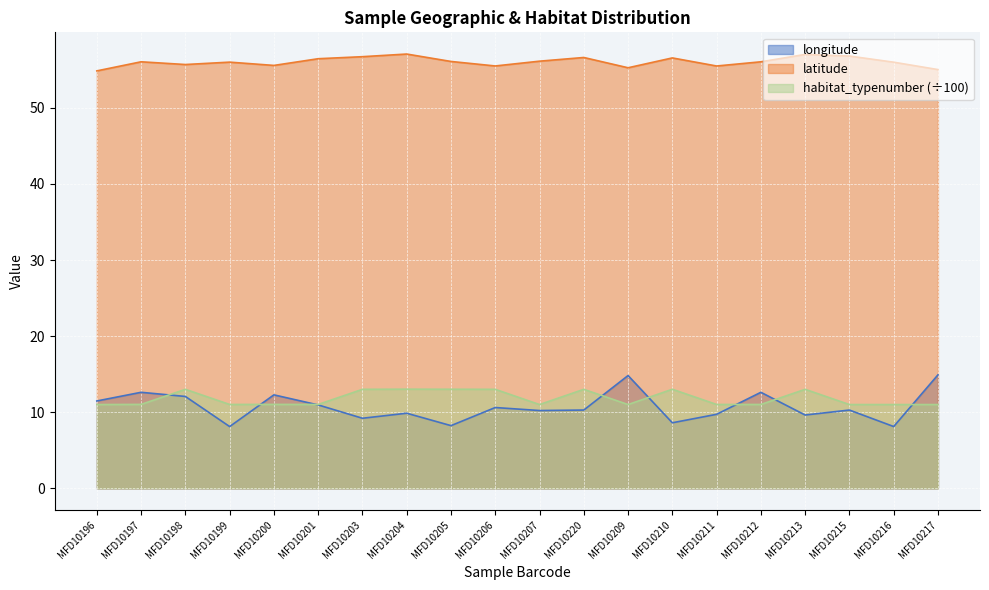

Where is the first local minimum for latitude?

MFD10198